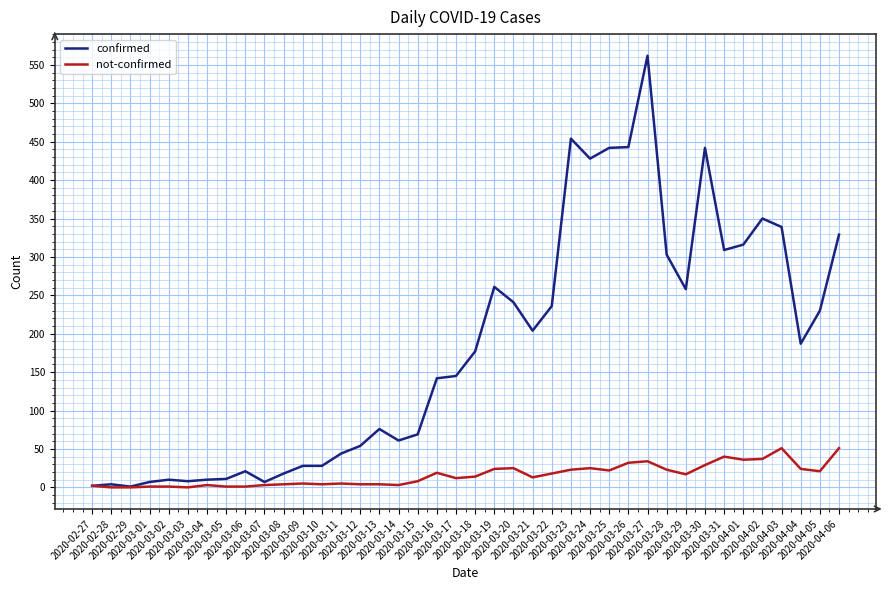

Is it true that not-confirmed equals 3 at 2020-03-14?

True